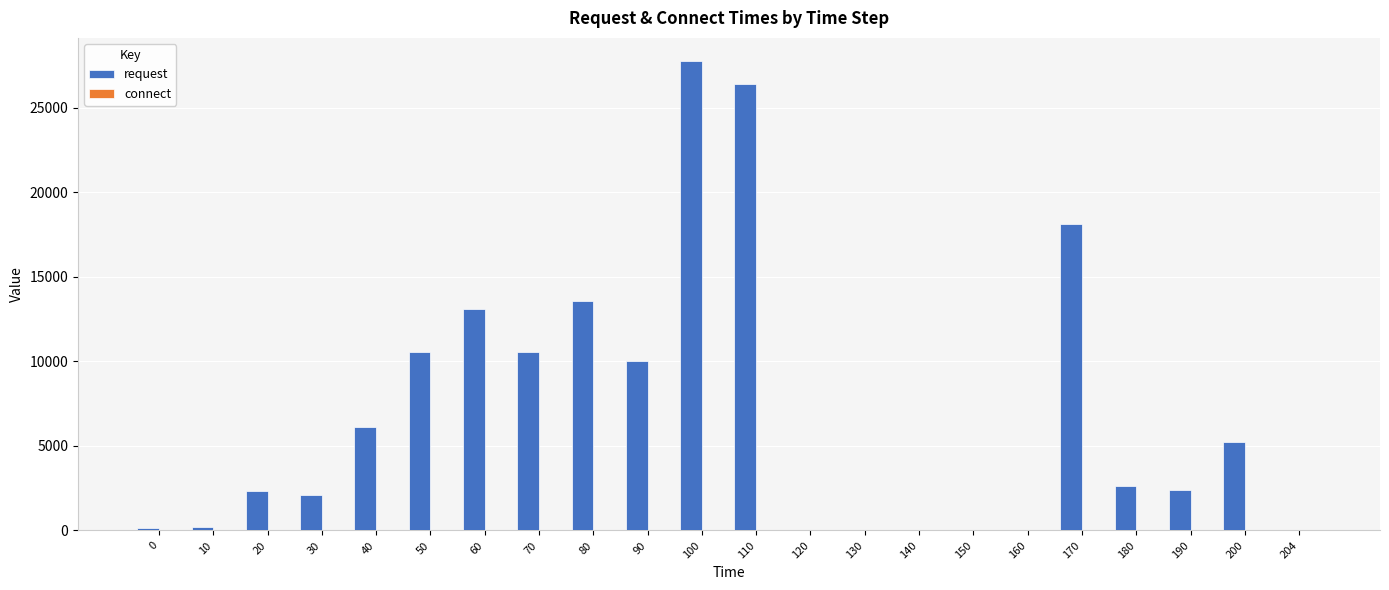

Between 100 and 120, which series saw the biggest shift?

request